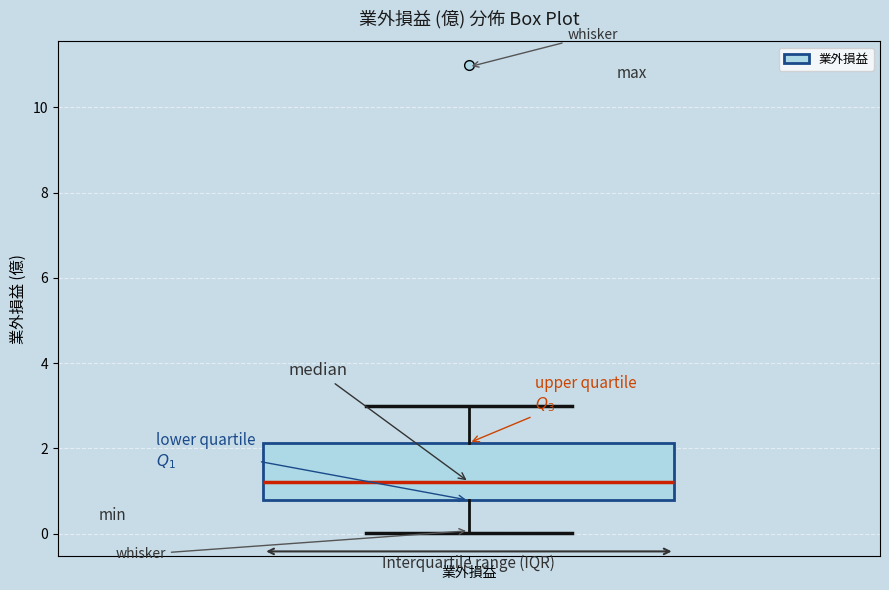

Where is the upper edge of the box for 業外損益 on the y-axis? The values are not printed on the chart, so give them approximately, as read against the axis.

2.2